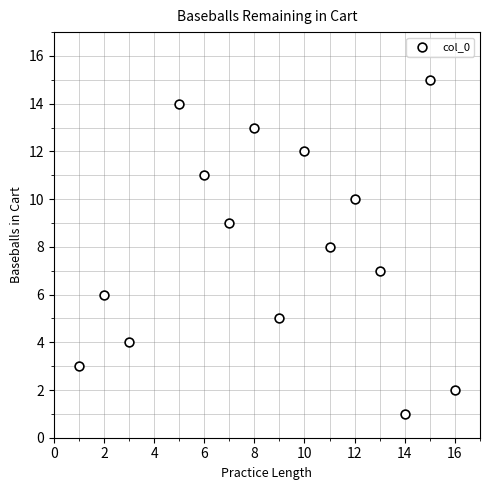

What is the range of X values (max minus min)?

15